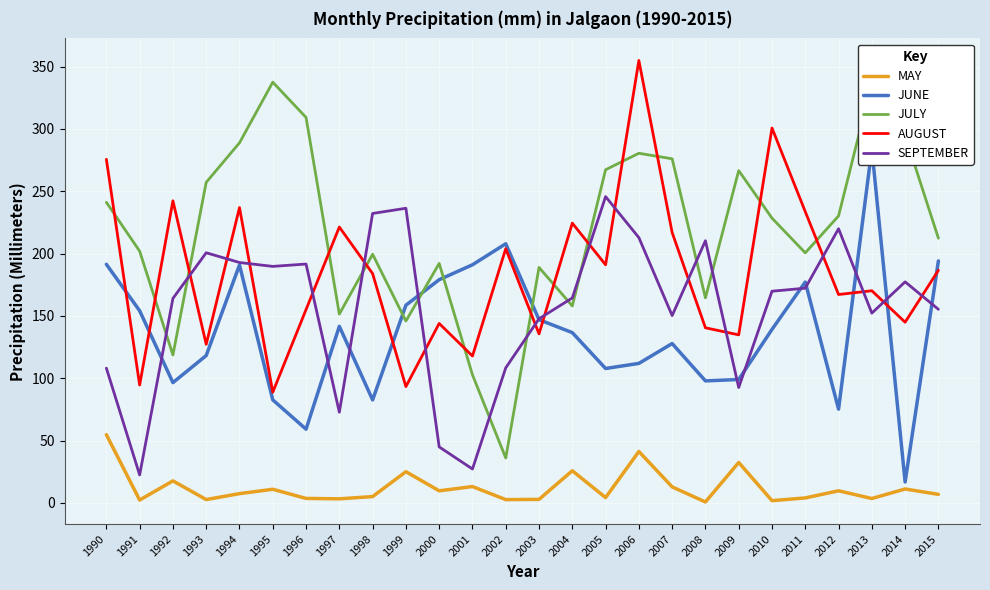

What value does the SEPTEMBER series have at 2004?

164.4